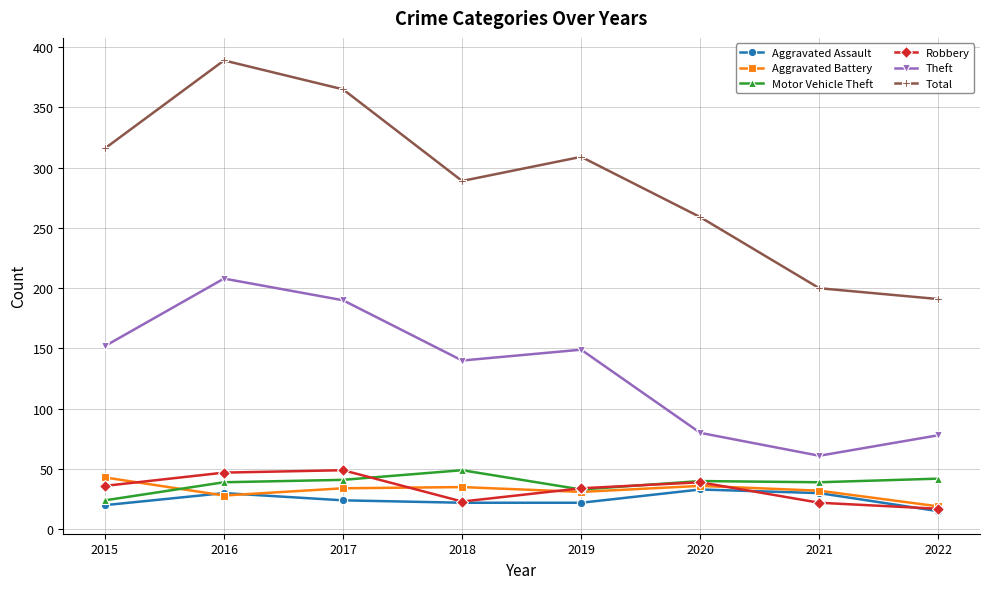

True or false: Total has more than 1 interior local peaks.

True